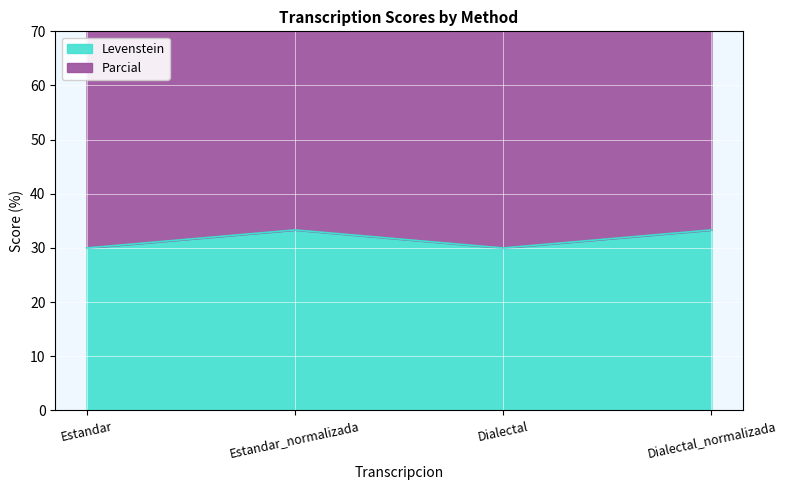

What is the sum of the Levenstein values at Estandar_normalizada and Dialectal?

63.3